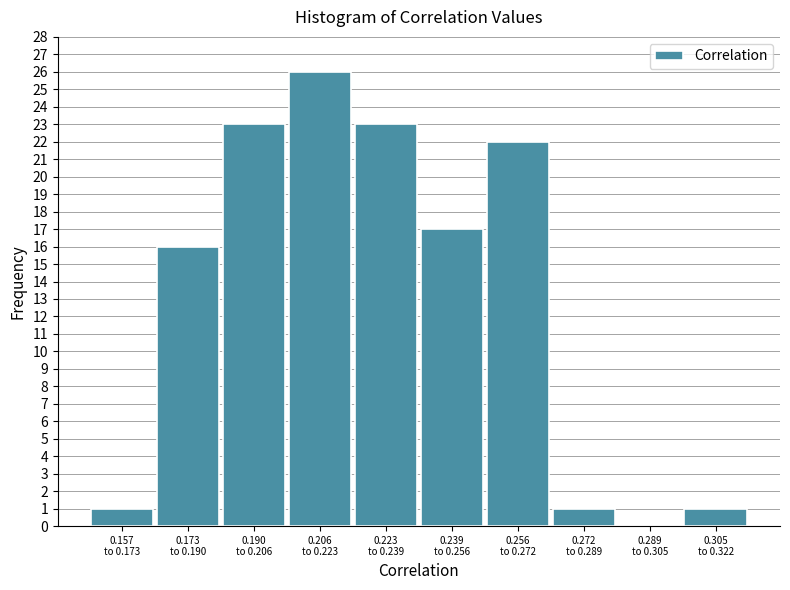

What is the sum of all values?

130